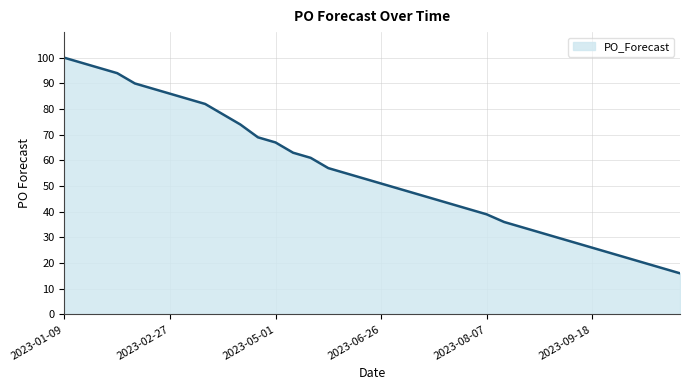

True or false: the data has more than 2 interior local peaks.

False